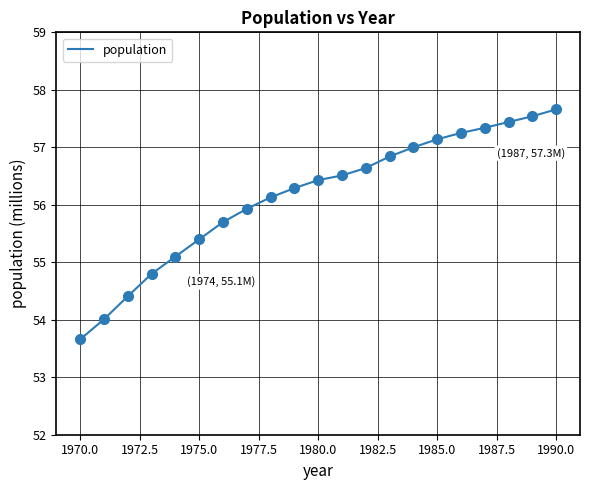

What is the greatest value displayed?

57.7